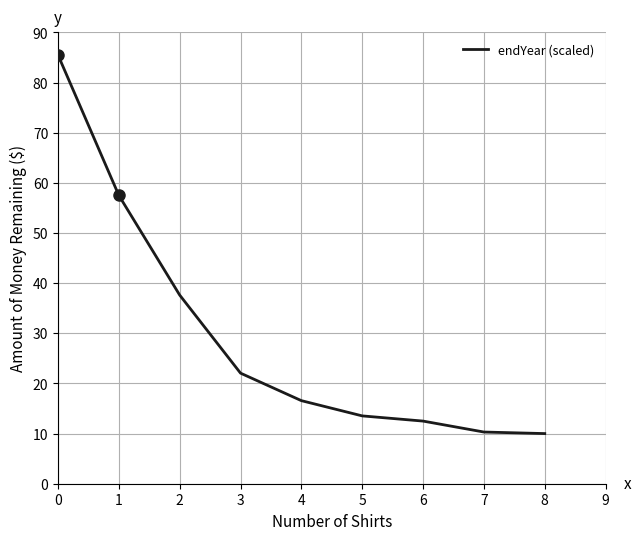

The value at 7 is 16.5. True or false?

False